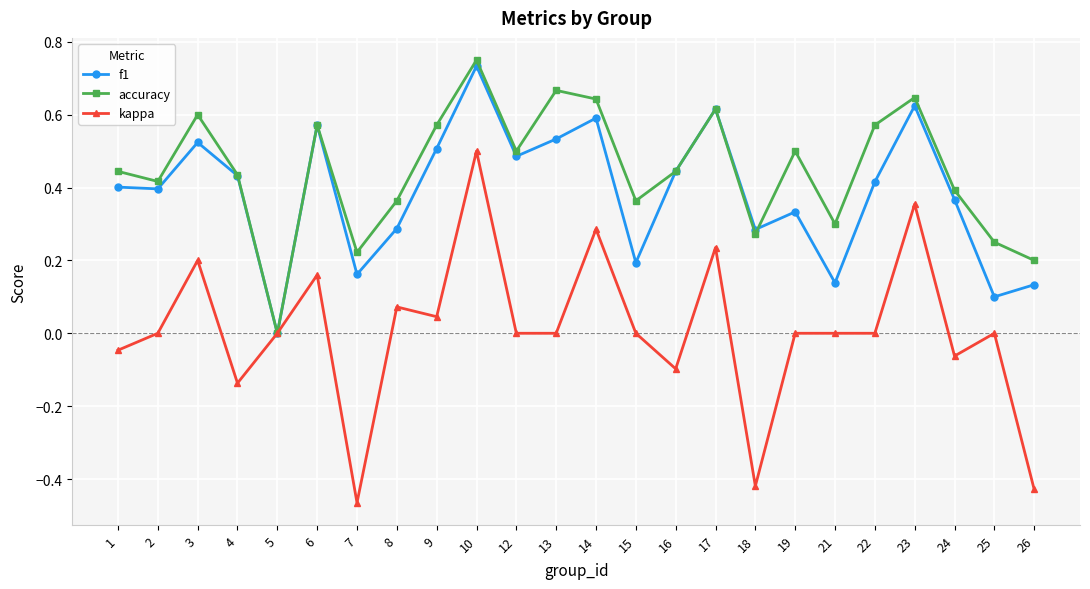

What is the difference between the maximum and minimum values in the kappa series?

1.0